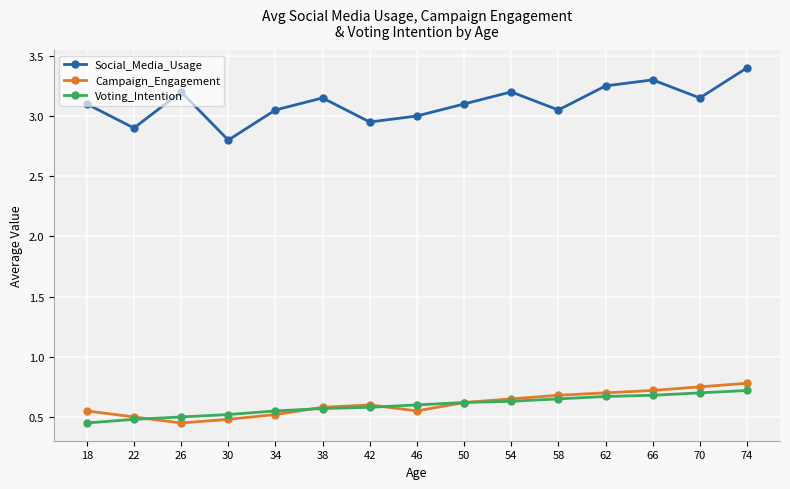

Which series has the widest spread of values?

Social_Media_Usage